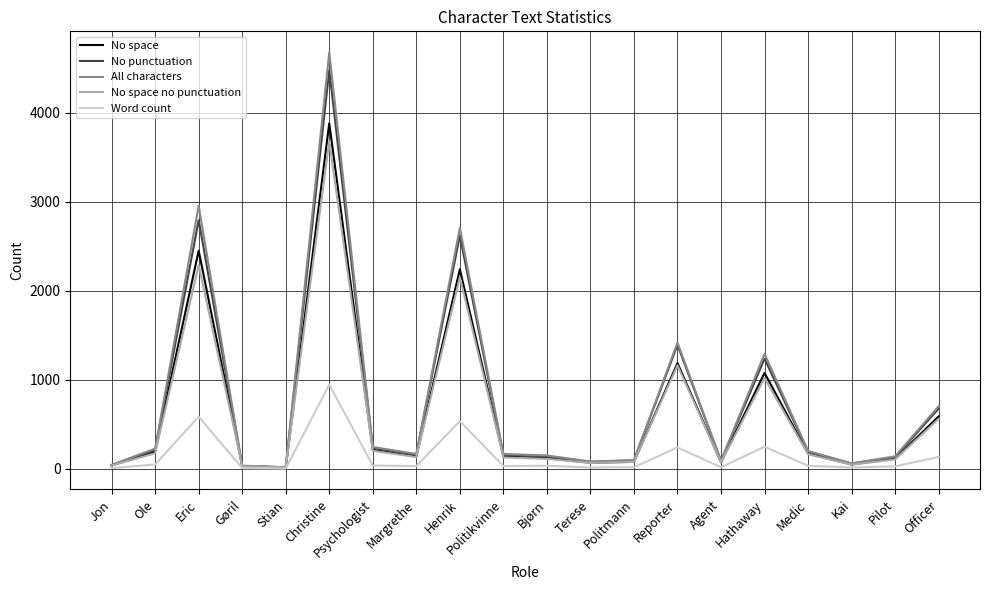

At which category is the sum across all series the highest?

Christine